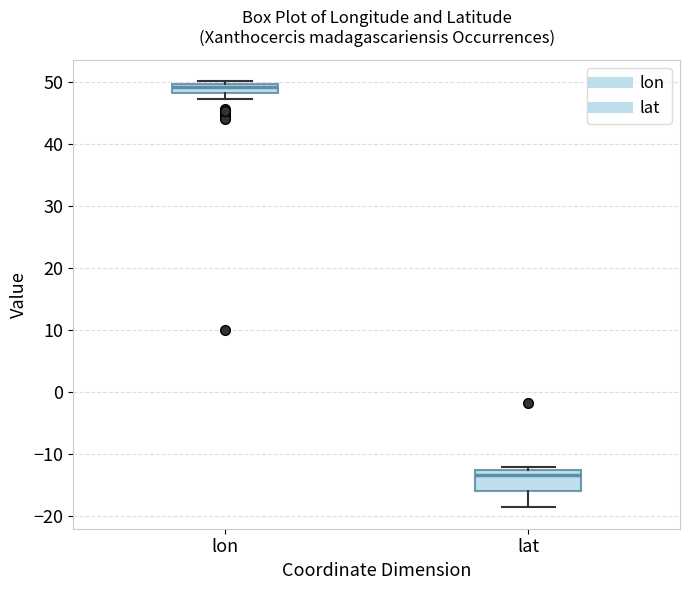

Where is the lower edge of the box for lat on the y-axis? The values are not printed on the chart, so give them approximately, as read against the axis.

-16